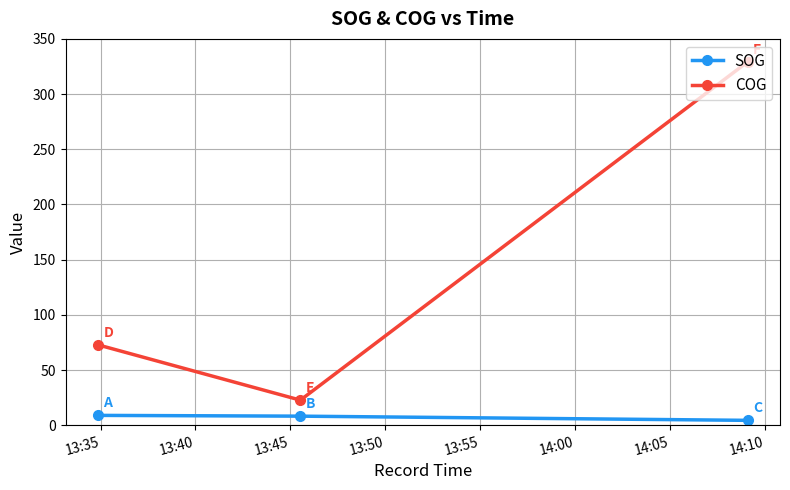

What is the average value of the COG series?

141.5